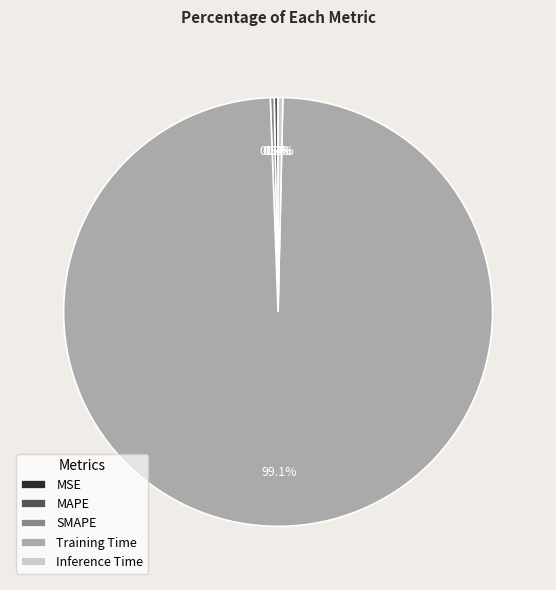

Is Training Time the majority of the pie?

Yes